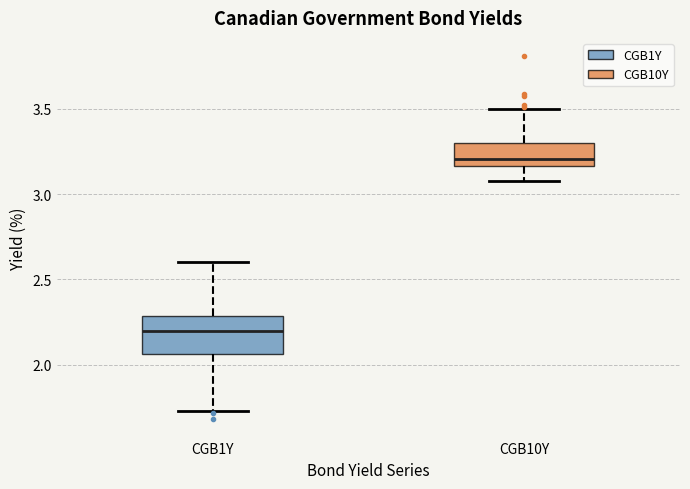

Where is the upper edge of the box for CGB10Y on the y-axis? The values are not printed on the chart, so give them approximately, as read against the axis.

3.30